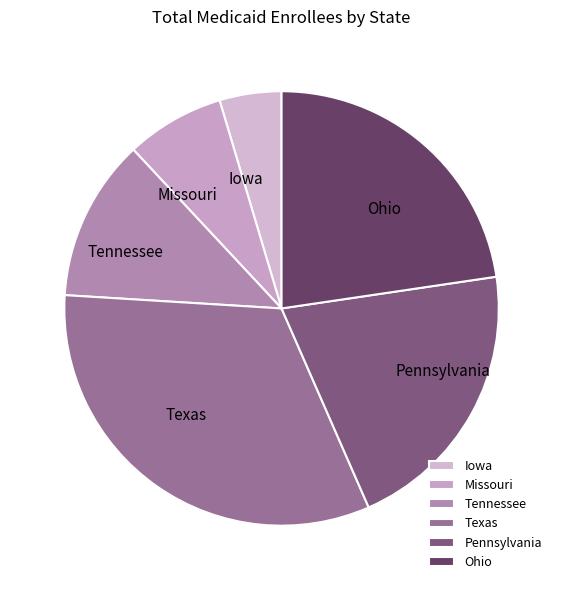

Count the number of slices in the pie.

6